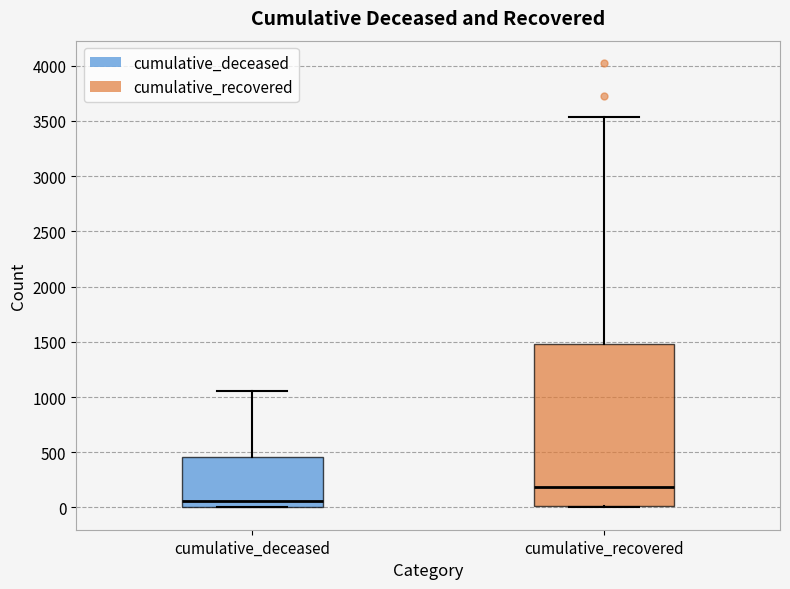

Which box is the tallest, from its lower edge to its upper edge?

cumulative_recovered